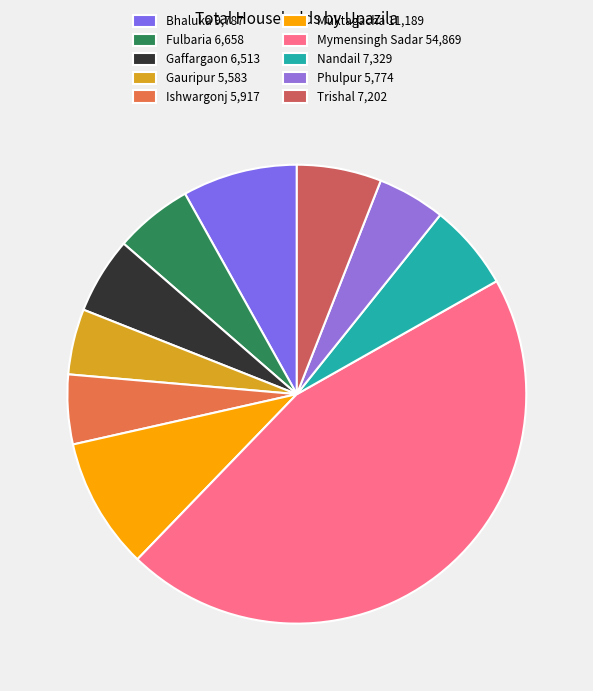

To the nearest percent, what is the average slice percentage?

10%